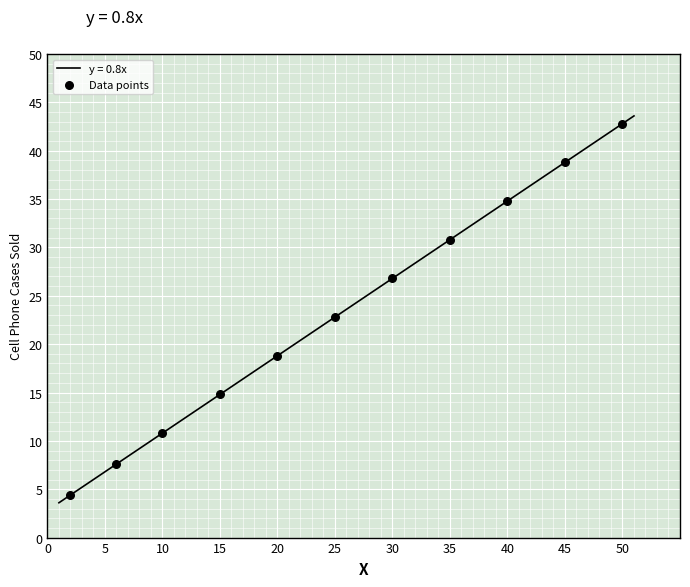

What is the maximum value shown in the chart?

43.6